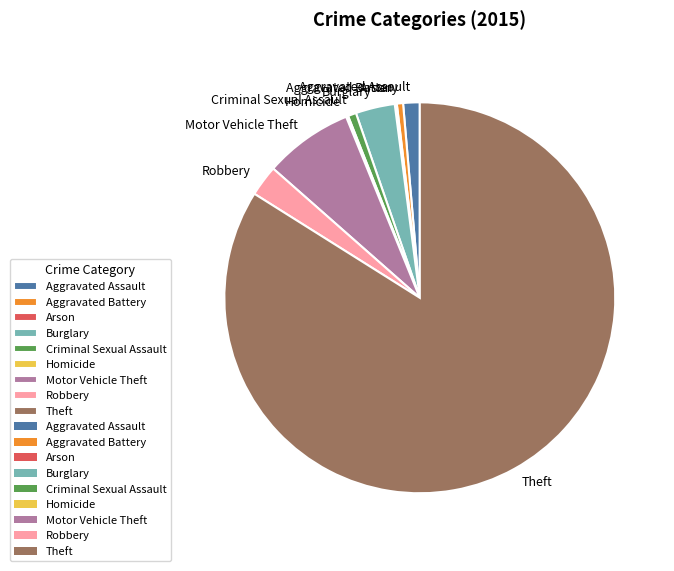

Combined, do Criminal Sexual Assault and Theft account for over 50%?

Yes